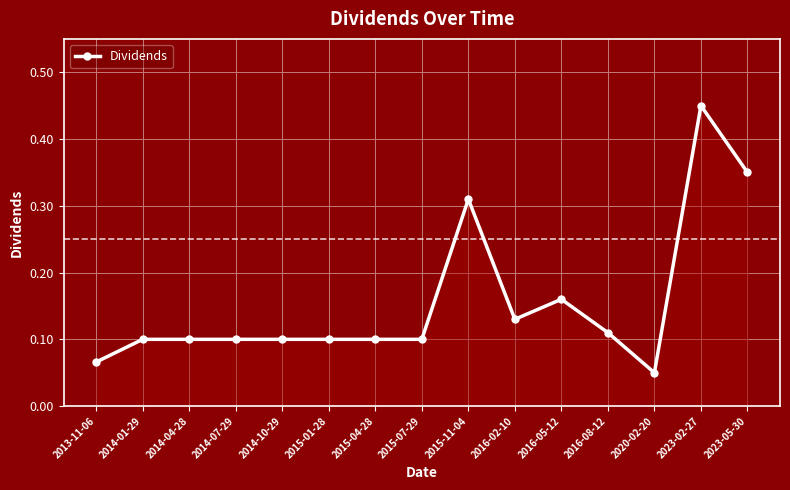

What is the sum of all values?

2.3